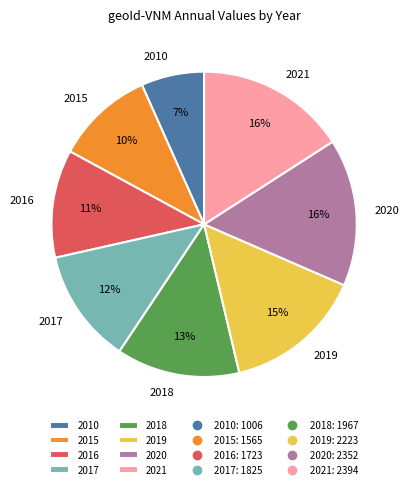

True or false: 2018 accounts for 13% of the total.

True